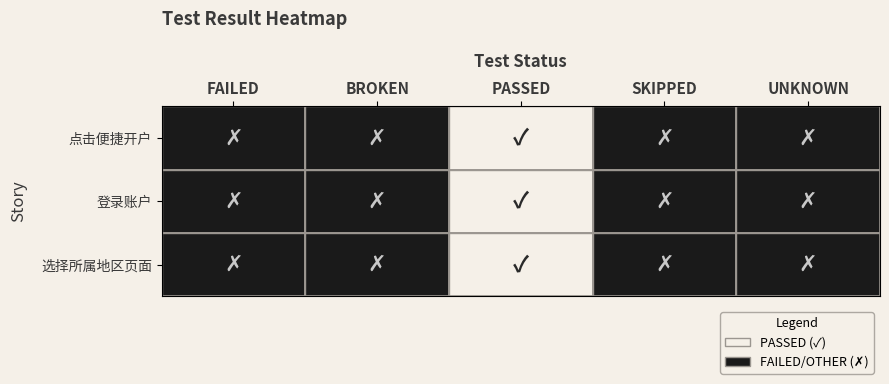

Which series has the largest total across all categories?

点击便捷开户